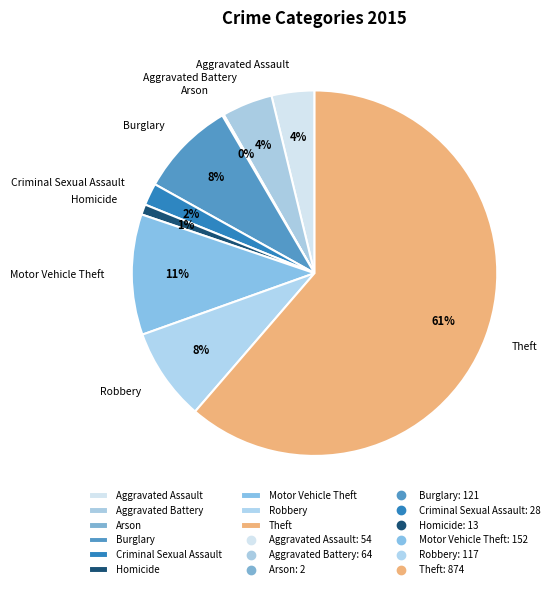

To the nearest percent, what is the combined percentage of Burglary and Motor Vehicle Theft?

19%